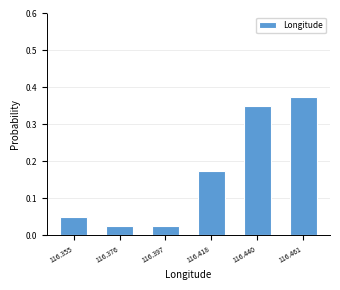

What is the change in value from 116.355 to 116.418?

+0.1